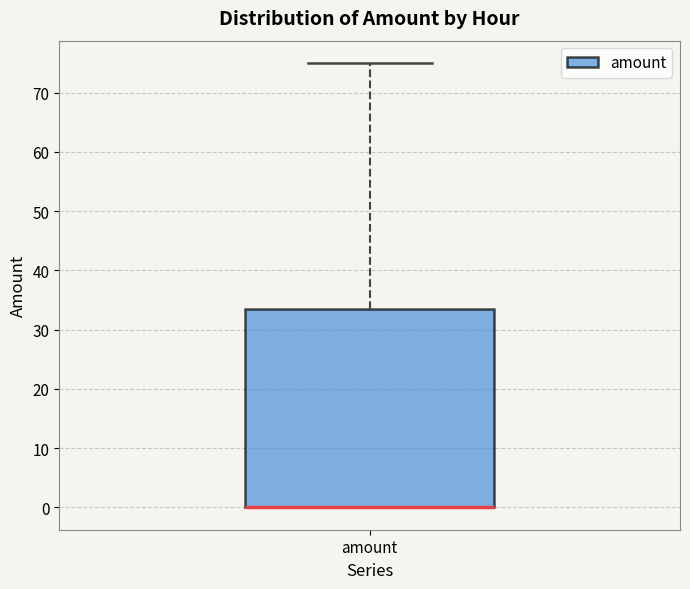

Transcribe this box plot: give where the median line is, the range the box spans, and where the two whiskers end, as read against the y-axis. The values are not printed on the chart, so give them approximately, as read against the axis.

median 0 (drawn on the box's lower edge), box 0 to 34, whiskers 0 to 75